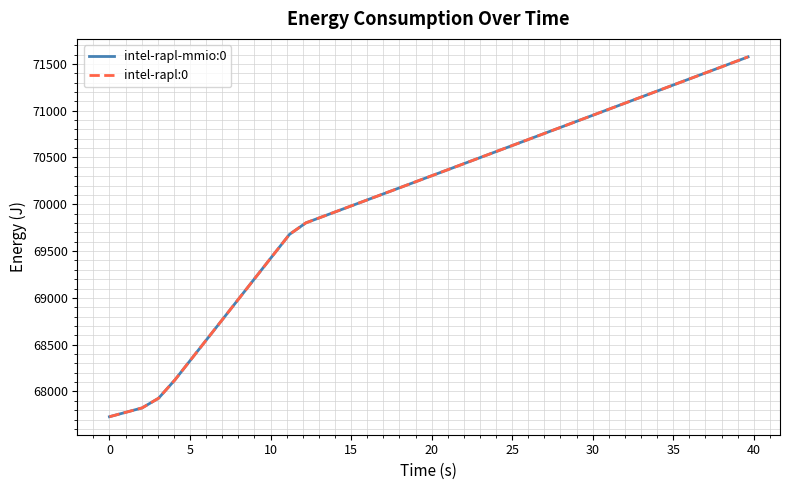

What is the minimum value for intel-rapl-mmio:0?

67730.1